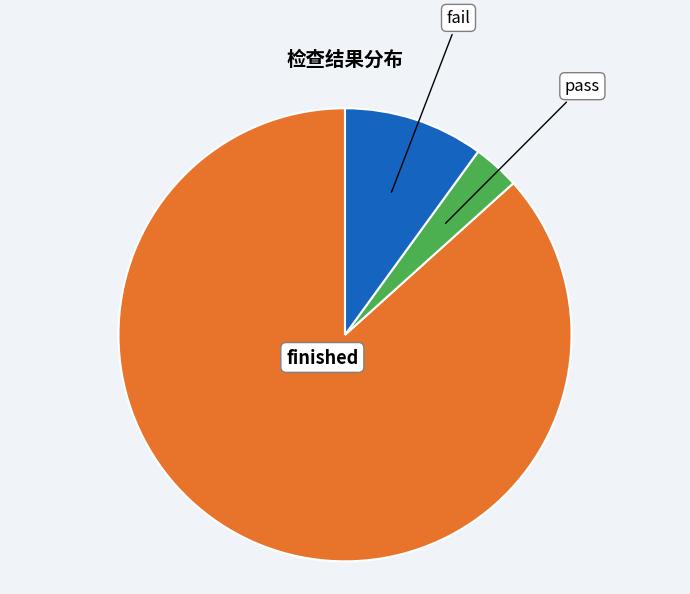

True or false: finished accounts for 98% of the total.

False